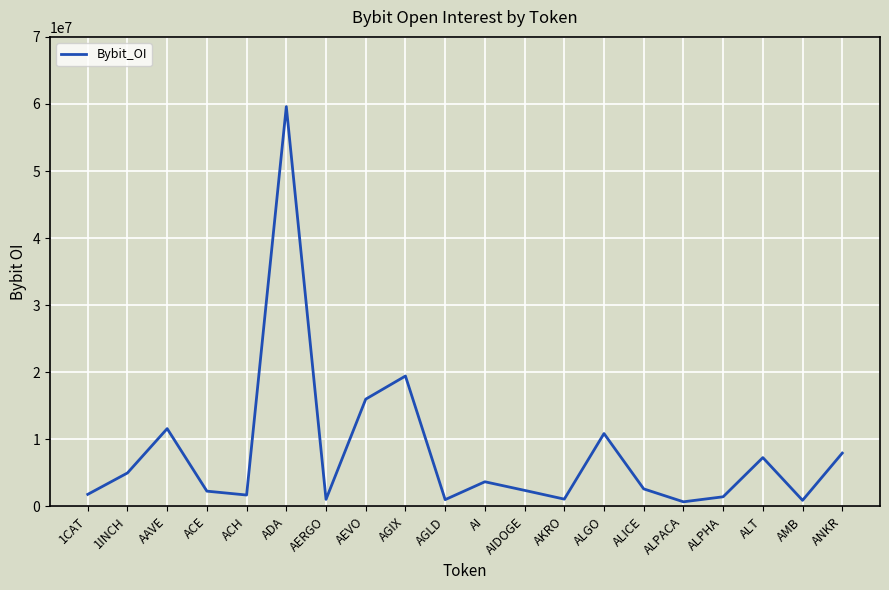

What is the maximum value shown in the chart?

59611245